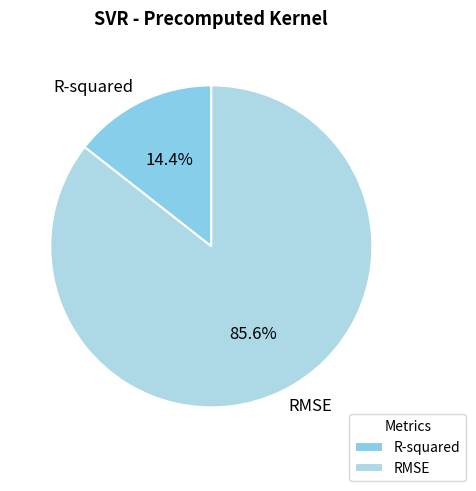

The R-squared slice represents 14% of the pie. True or false?

True